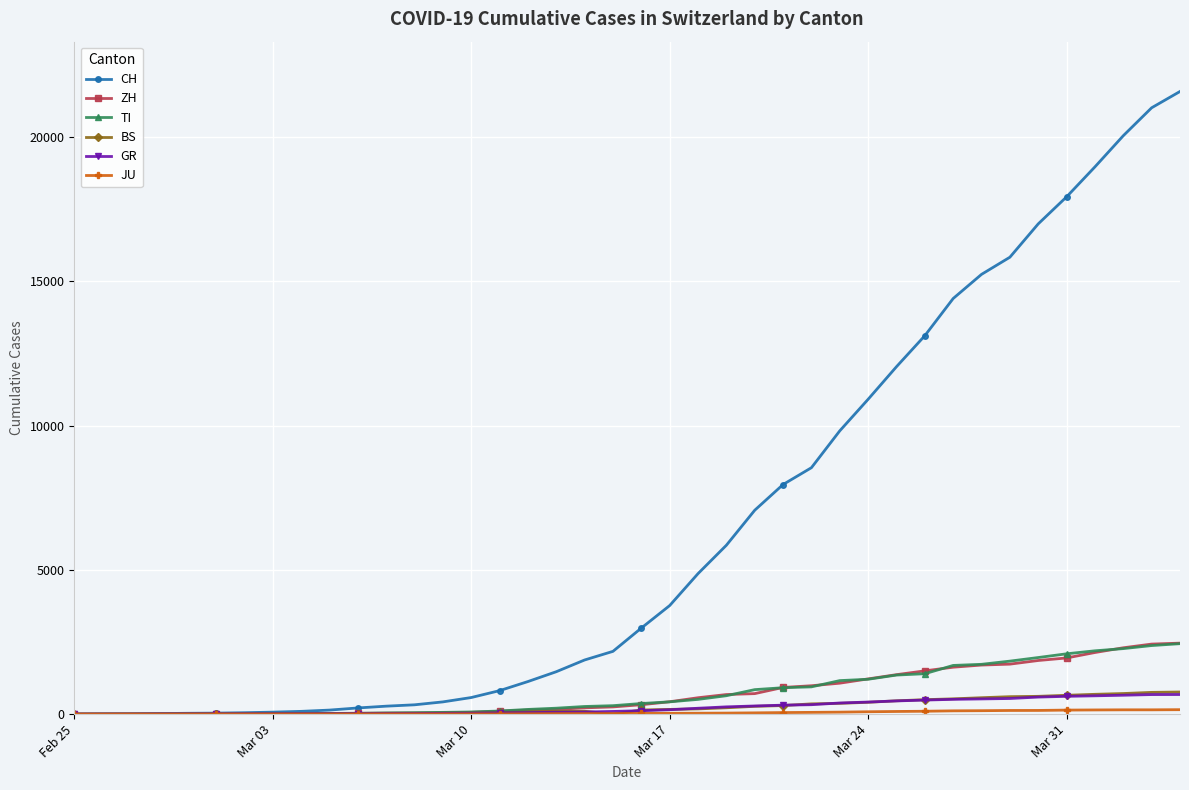

What is the value of the BS point at the 8th from the left?

3